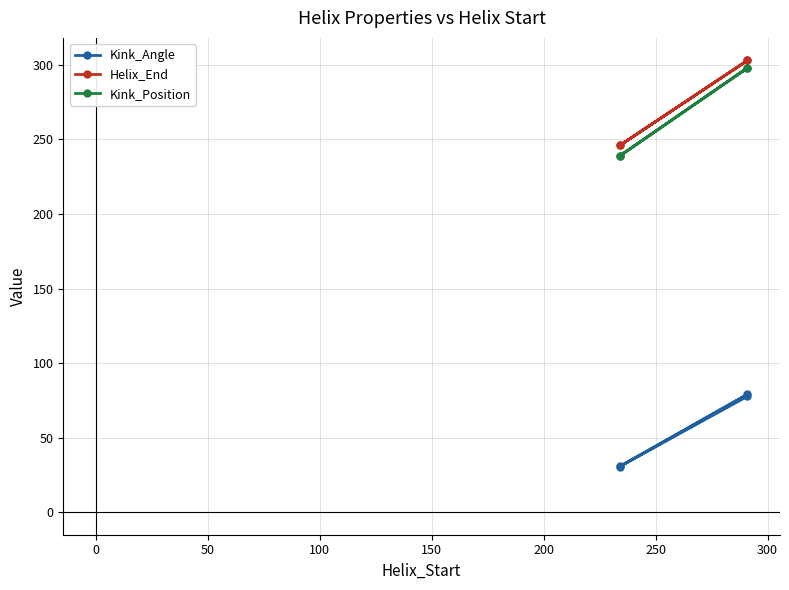

How many lines are shown in the chart?

3